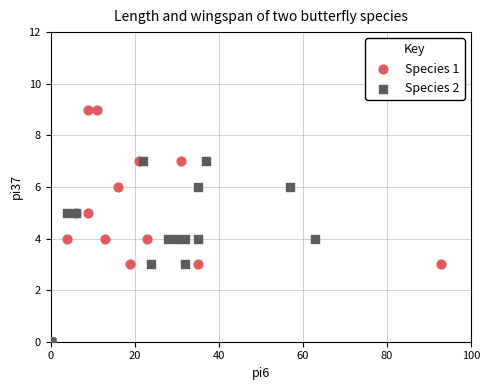

Which series has the largest Y range (max minus min)?

Species 1